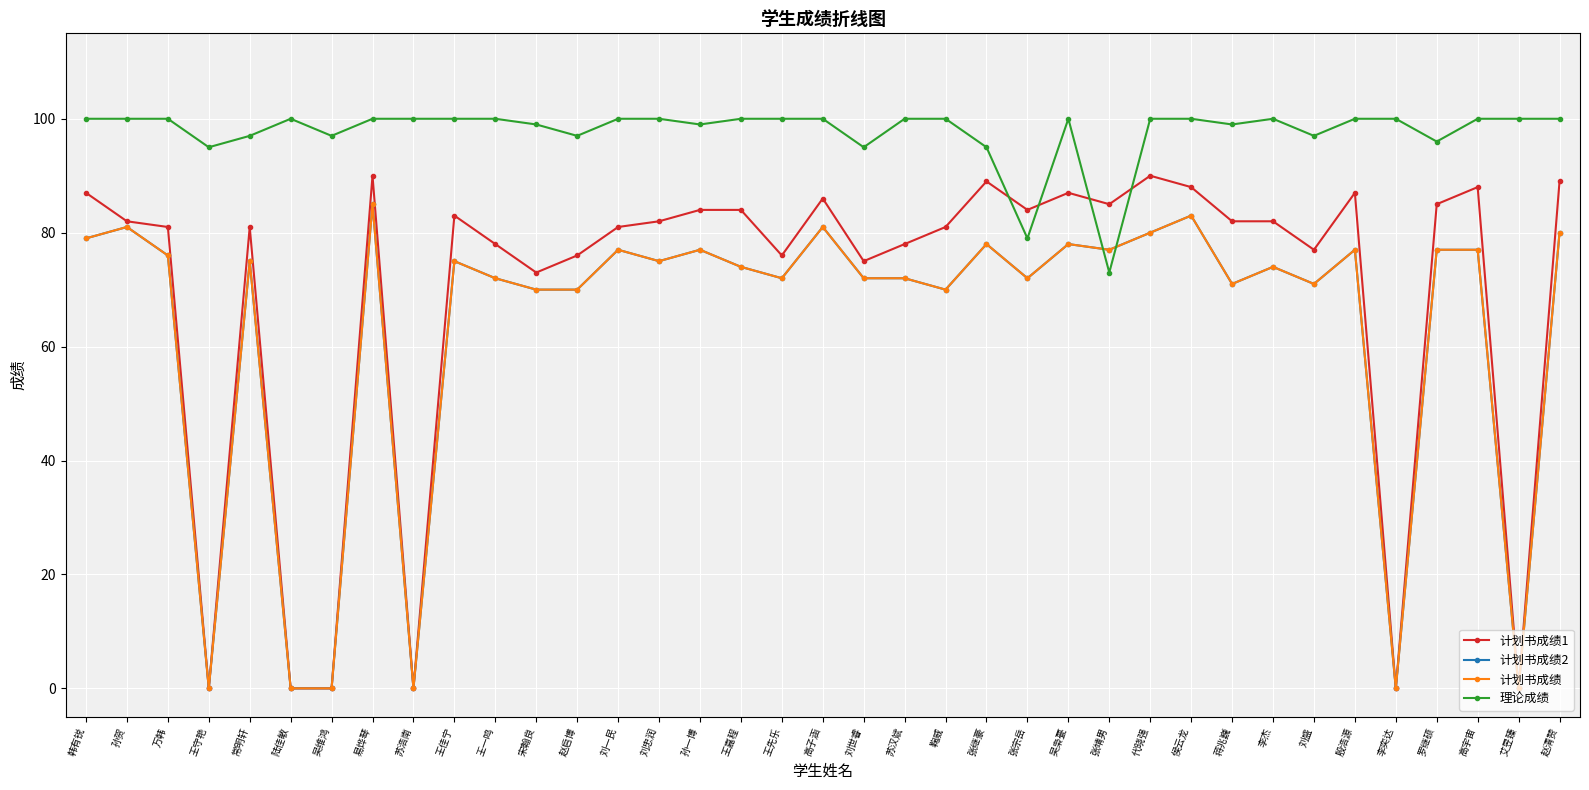

True or false: 理论成绩 has a value of 33 at 张靖男.

False